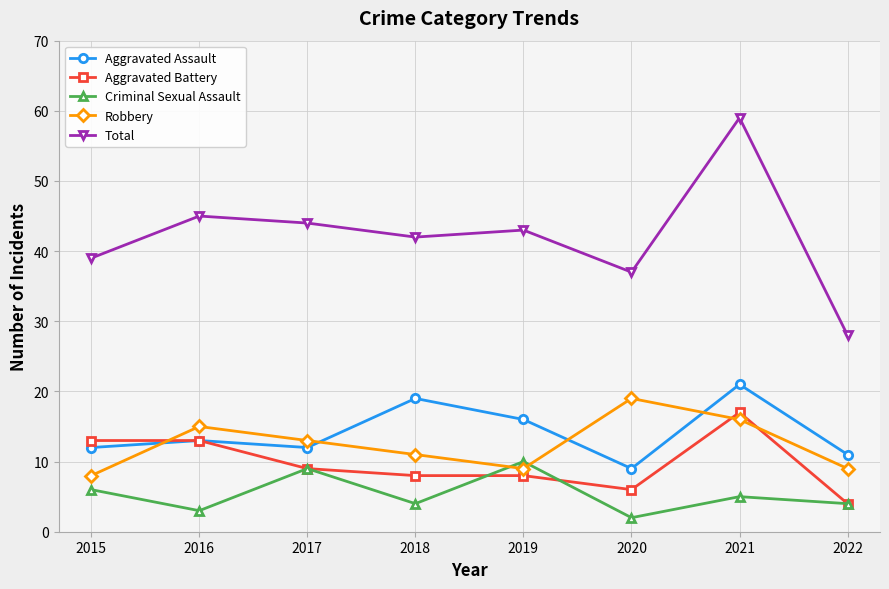

The Total series shows 39 at 2015. True or false?

True